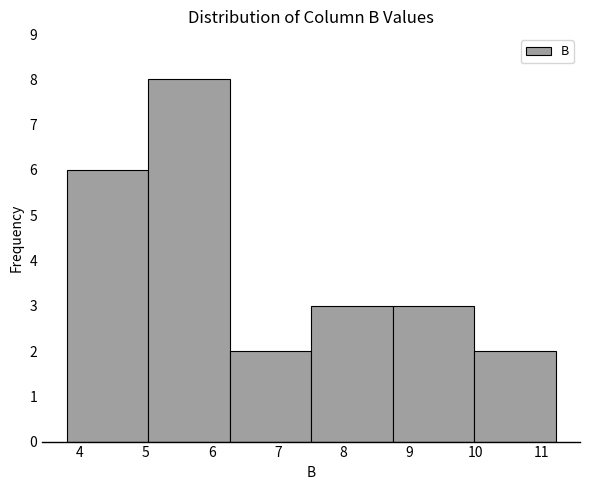

Reading left to right, list every bar in this chart as the range it spans on the x-axis followed by its height. Neither the bar edges nor the heights are printed on the chart, so give them approximately, as read against the axes.

3.8 to 5.0: 6
5.0 to 6.3: 8
6.3 to 7.5: 2
7.5 to 8.7: 3
8.7 to 10.0: 3
10.0 to 11.2: 2